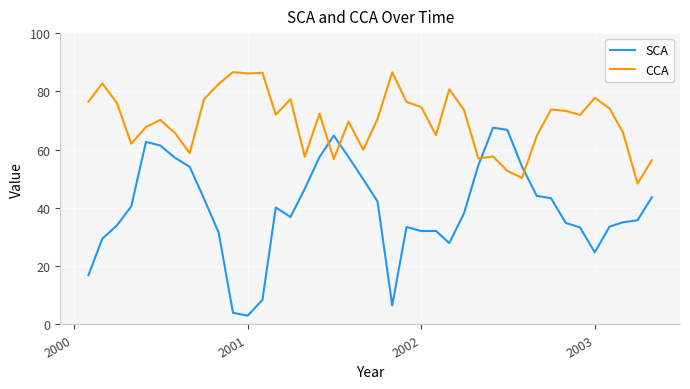

Which series has the largest total across all categories?

CCA